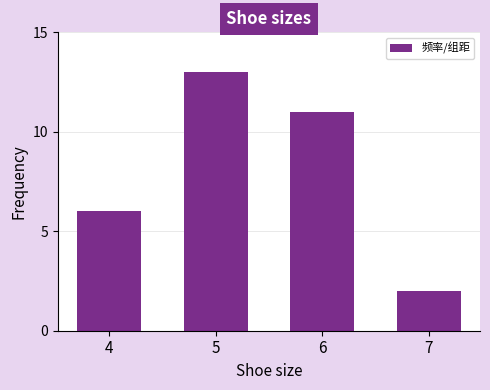

Count the values in the range 6 to 13.

3